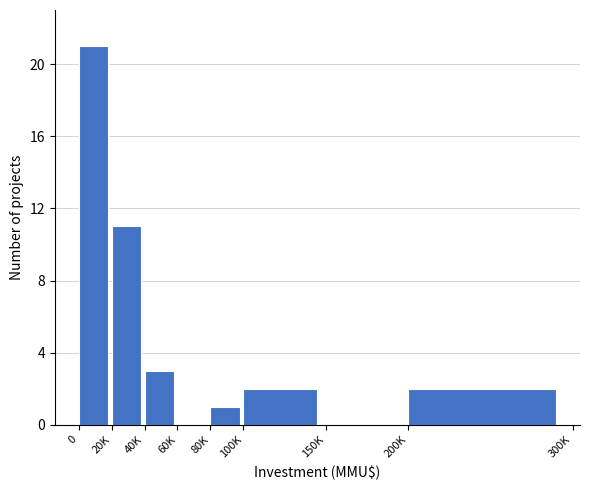

Reading left to right, transcribe all the data shown in this chart.

0=21	20K=11	40K=3	60K=0	80K=1	100K=2	150K=0	200K=2